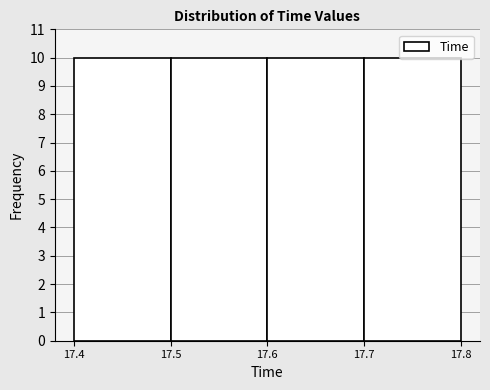

What is the height of the bar covering 17.4 to 17.5 on the x-axis? The values are not printed on the chart, so give them approximately, as read against the axis.

10